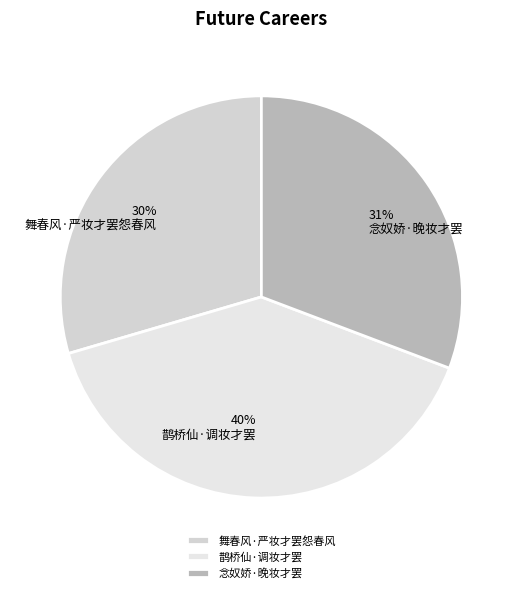

How many segments does this pie chart have?

3